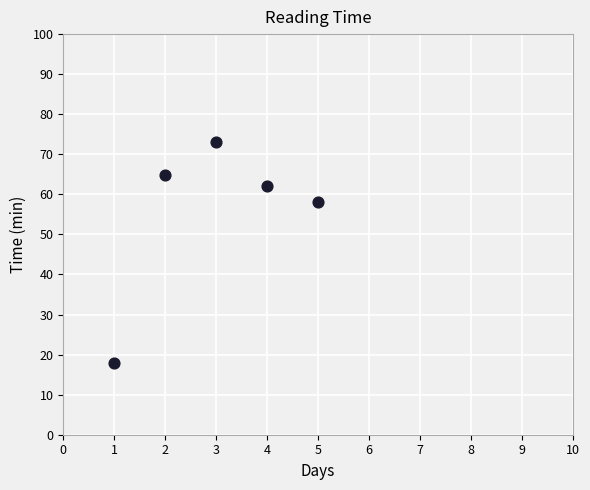

What Y value in the scatter plot is closest to 45?

58.0